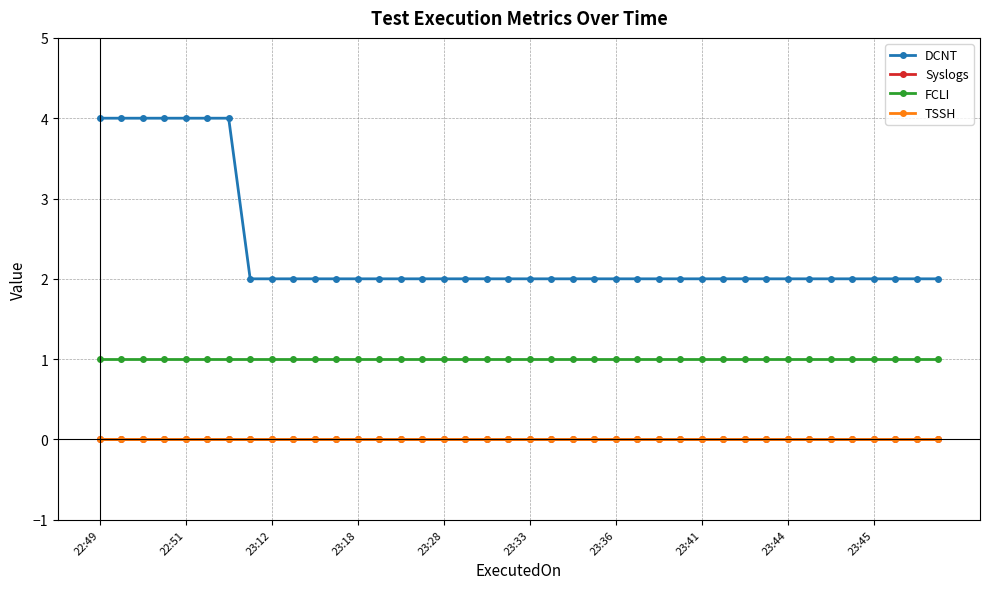

Is this an area chart (filled region under the line)?

No